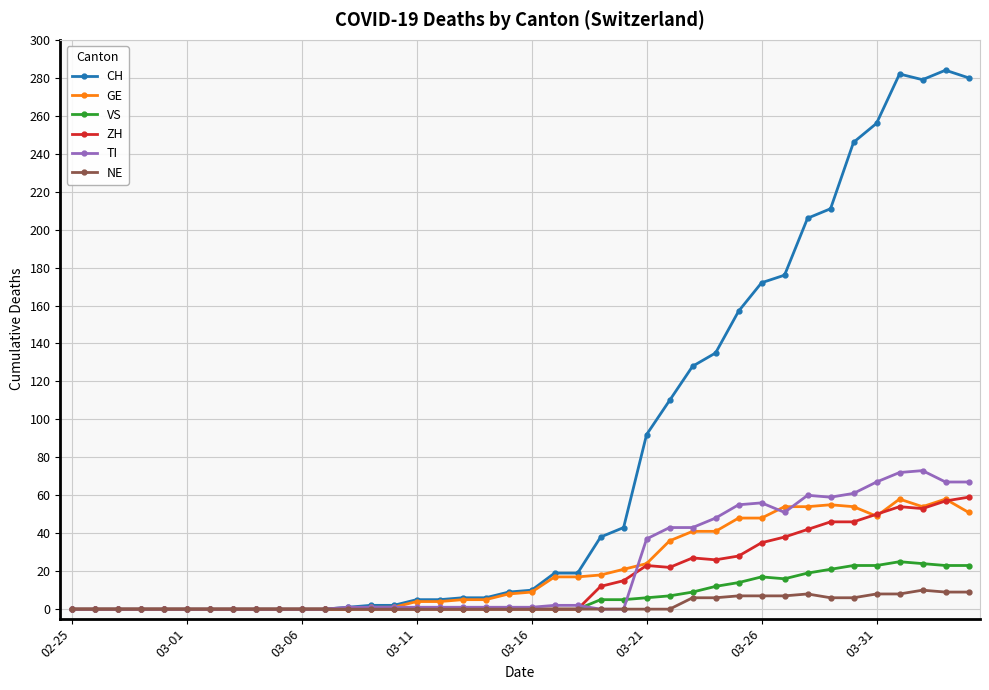

What is the difference between the maximum and minimum values in the GE series?

58